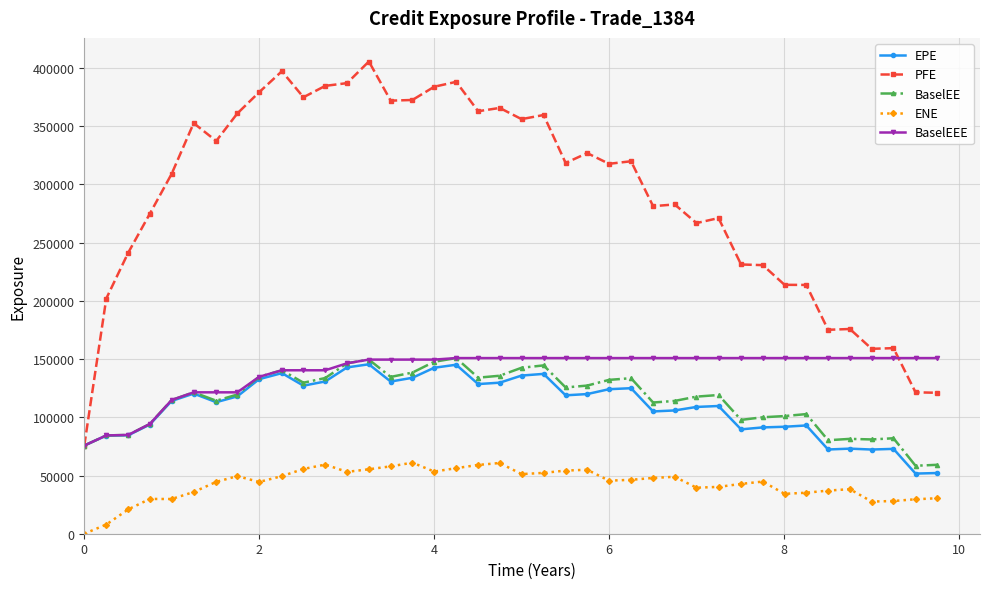

Which series has the largest total across all categories?

PFE